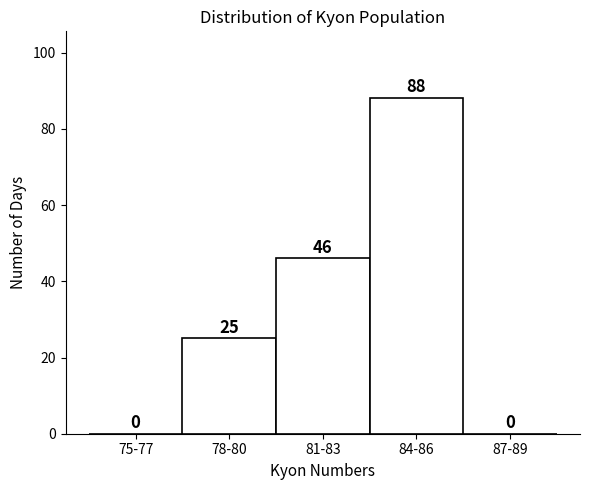

Reading left to right, extract all data points from this chart.

75-77=0	78-80=25	81-83=46	84-86=88	87-89=0